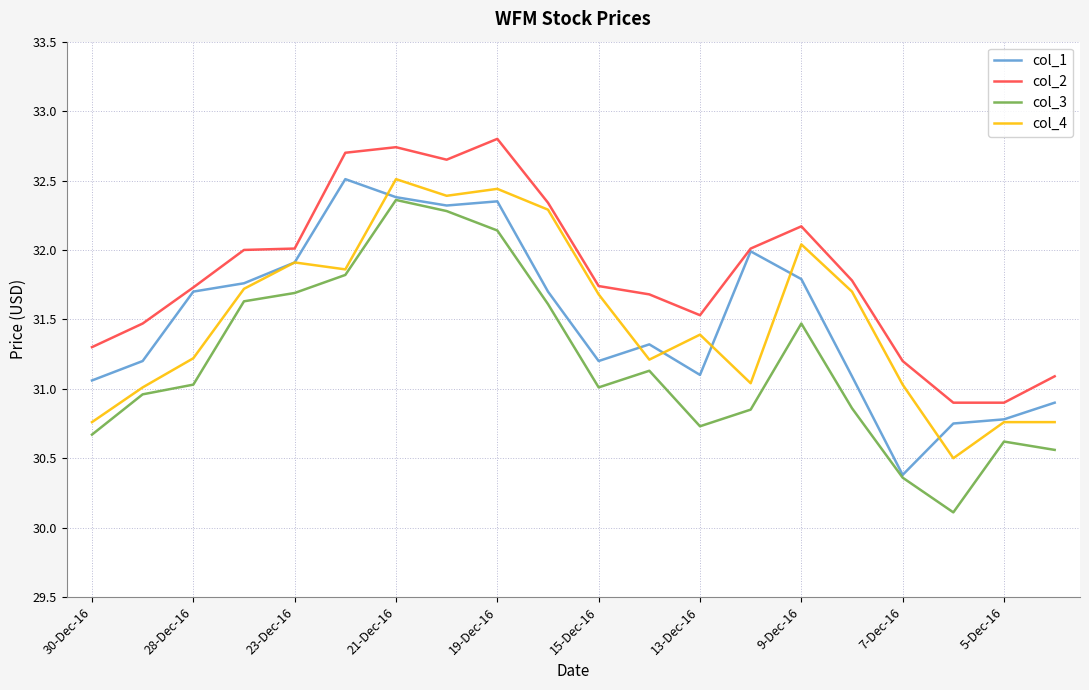

True or false: col_3 and col_2 intersect in this chart.

False